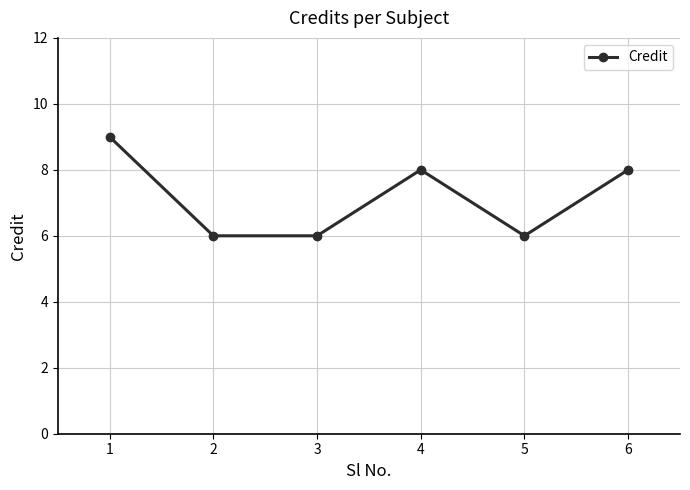

What is the smallest value displayed?

6